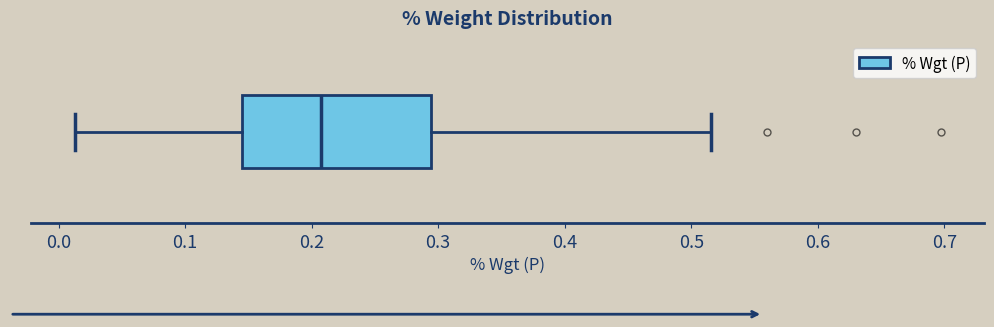

Where is the left edge of the box on the x-axis? The values are not printed on the chart, so give them approximately, as read against the axis.

0.15